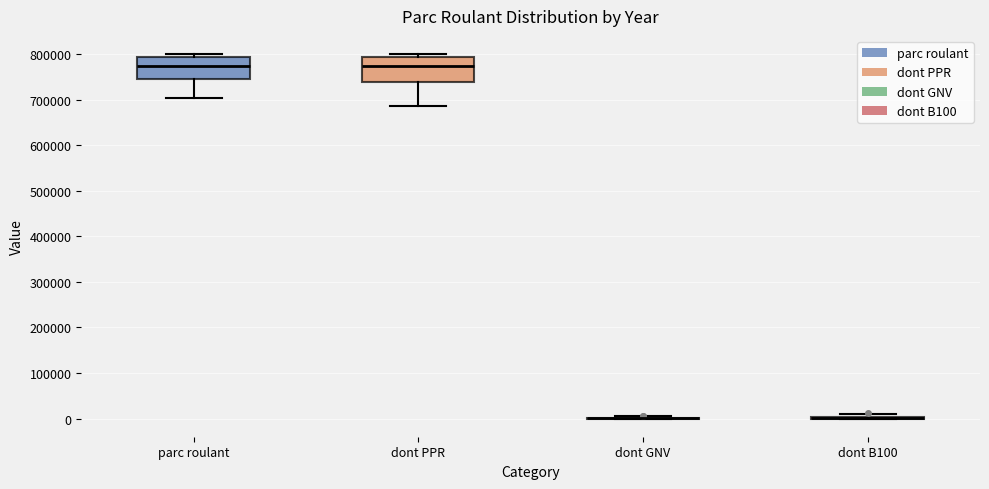

Reading left to right, transcribe this box plot: for each box, give where its median line is, the range the box spans, and where its two whiskers end, as read against the y-axis. The values are not printed on the chart, so give them approximately, as read against the axis.

parc roulant: median 770000, box 740000 to 790000, whiskers 700000 to 800000
dont PPR: median 770000, box 740000 to 790000, whiskers 690000 to 800000
dont GNV: box collapsed to a line at 0, whiskers 0 to 0
dont B100: box collapsed to a line at 0, whiskers 0 to 10000